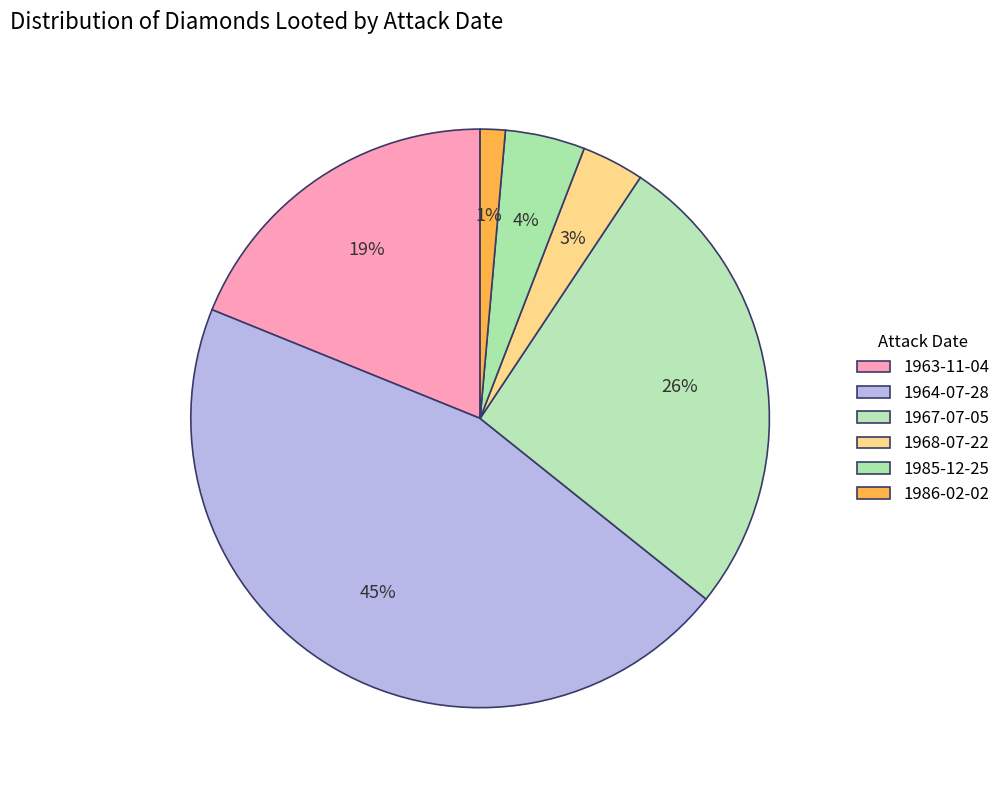

Is it true that 1968-07-22 is 3% of the pie?

True